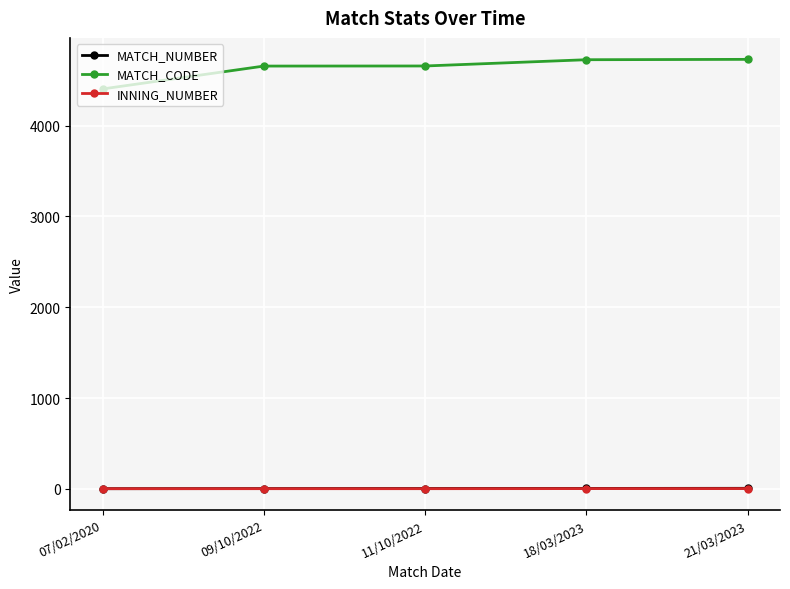

What is the approximate value of MATCH_NUMBER at 21/03/2023?

5